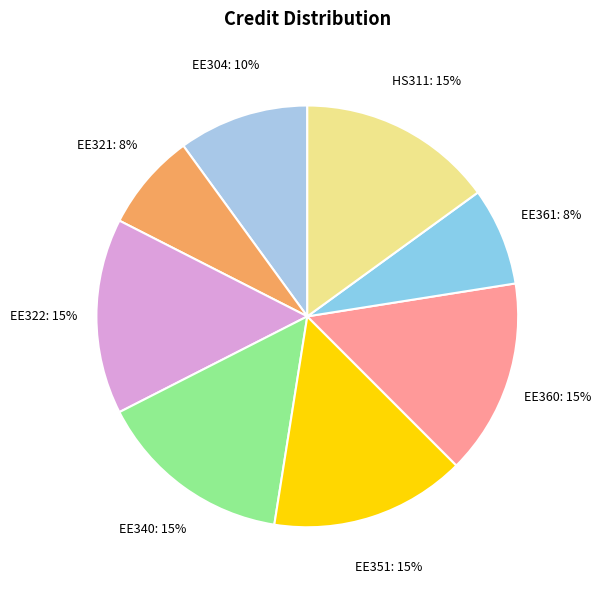

What is the ratio of the value at EE321 to the value at HS311?

0.5